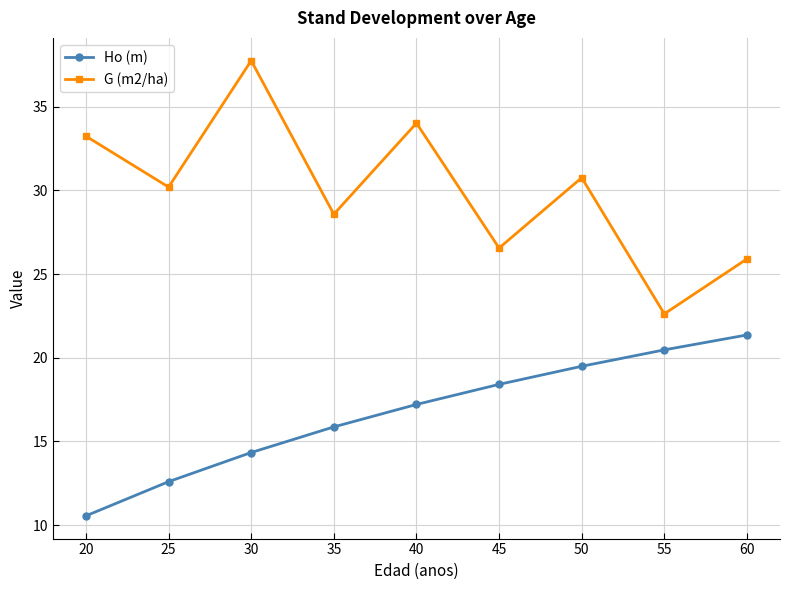

True or false: Ho (m) and G (m2/ha) intersect in this chart.

False